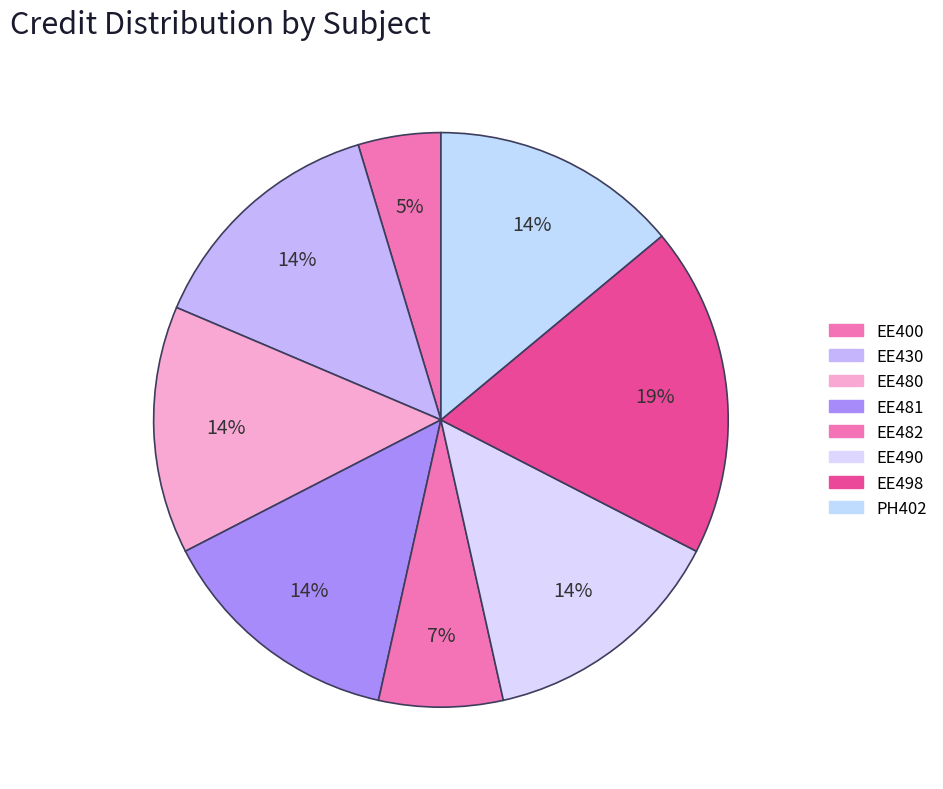

How many slices are in this pie chart?

8